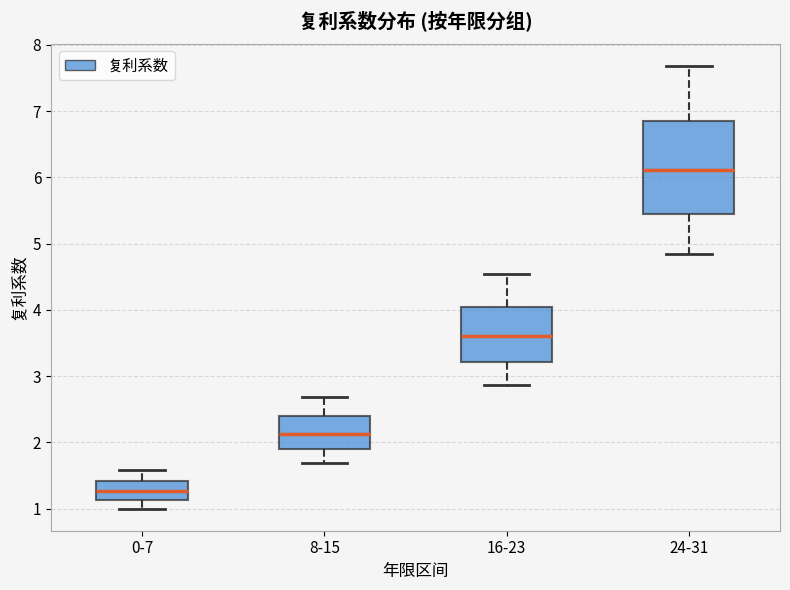

Which box's median line is the highest?

24-31